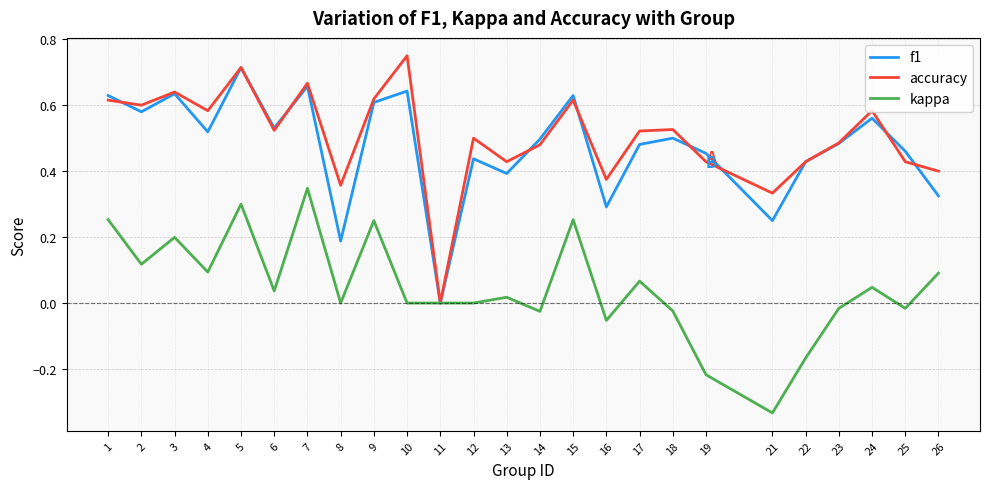

Between 12 and 24, which series saw the biggest shift?

f1